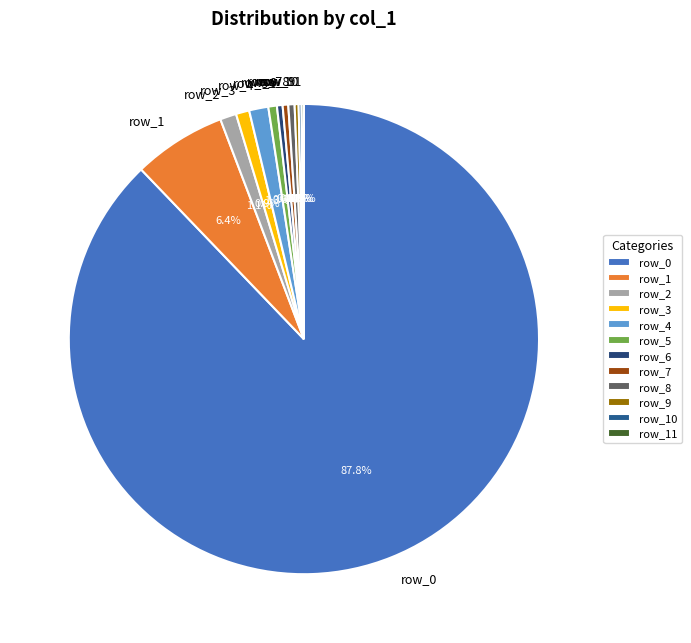

To the nearest percent, what portion does row_1 represent?

6%